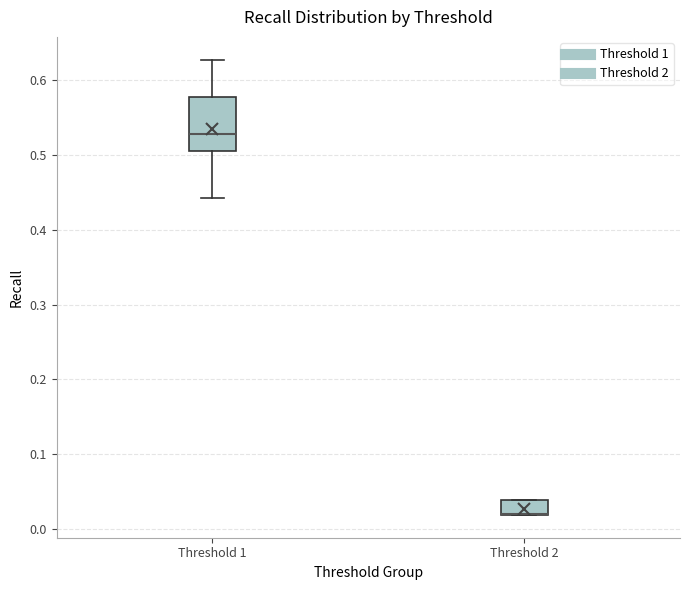

Reading left to right, read every box against the y-axis: the position of its median line, the range the box covers, and the ends of its whiskers. The values are not printed on the chart, so give them approximately, as read against the axis.

Threshold 1: median 0.53, box 0.50 to 0.58, whiskers 0.44 to 0.63
Threshold 2: median 0.02 (drawn on the box's lower edge), box 0.02 to 0.04, whiskers 0.02 to 0.04